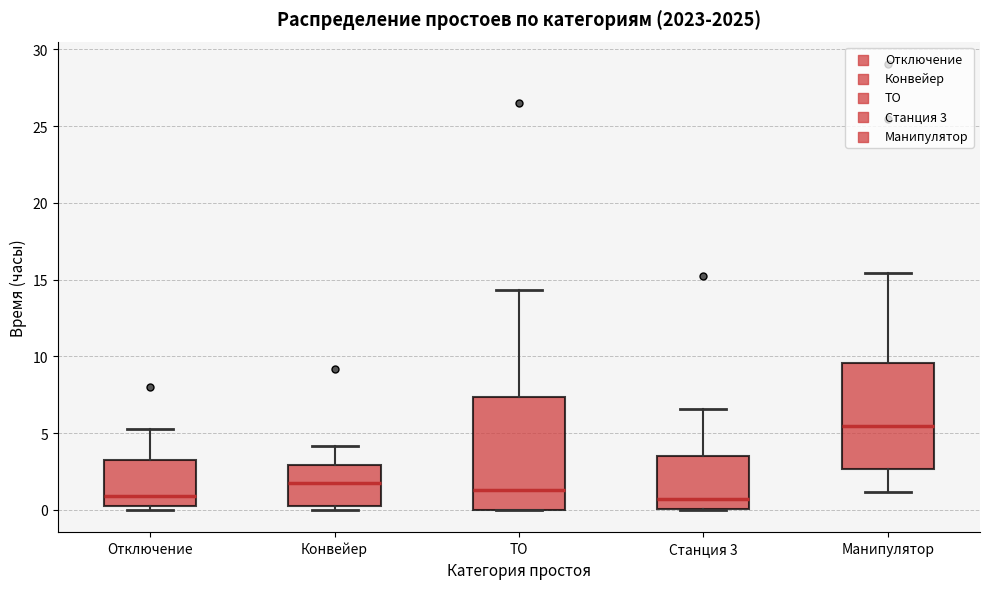

Which box's median line is the highest?

Манипулятор